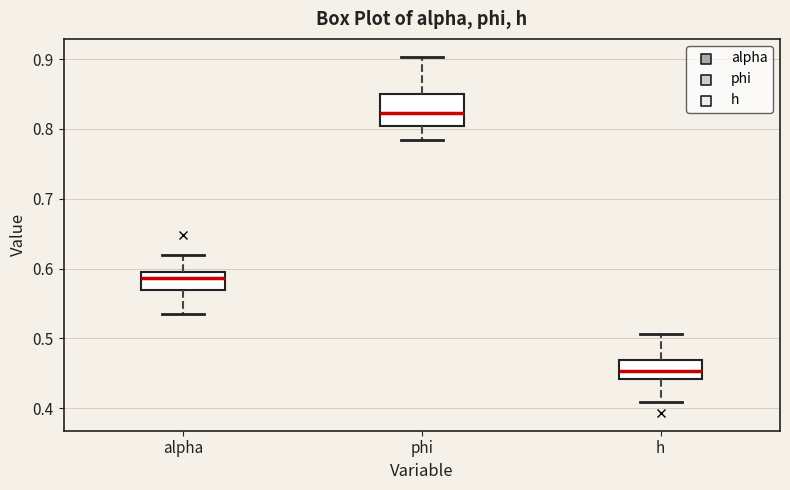

Reading left to right, transcribe this box plot: for each box, give where its median line is, the range the box spans, and where its two whiskers end, as read against the y-axis. The values are not printed on the chart, so give them approximately, as read against the axis.

alpha: median 0.59 (just below the box's upper edge), box 0.57 to 0.59, whiskers 0.53 to 0.62
phi: median 0.82, box 0.80 to 0.85, whiskers 0.78 to 0.90
h: median 0.45, box 0.44 to 0.47, whiskers 0.41 to 0.51